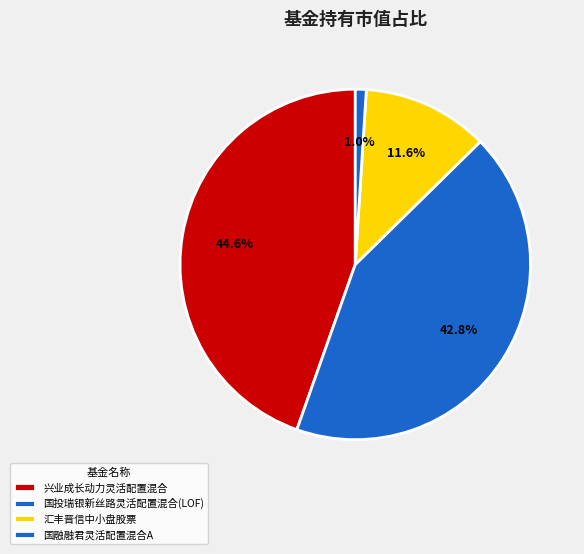

How many slices are in this pie chart?

4